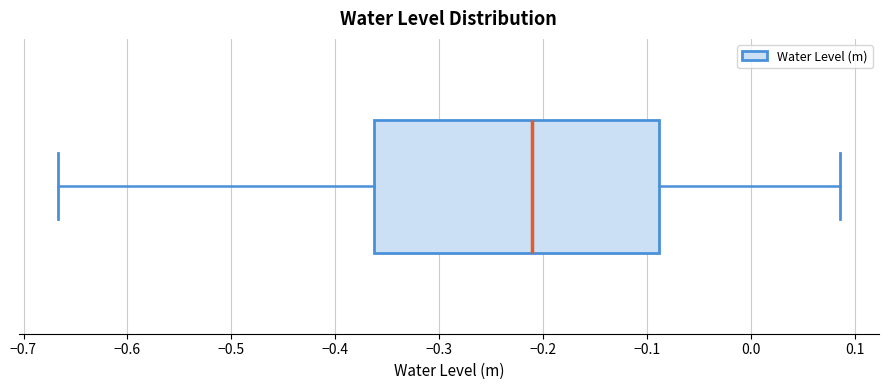

Transcribe this box plot: give where the median line is, the range the box spans, and where the two whiskers end, as read against the x-axis. The values are not printed on the chart, so give them approximately, as read against the axis.

median -0.21, box -0.36 to -0.09, whiskers -0.67 to 0.09